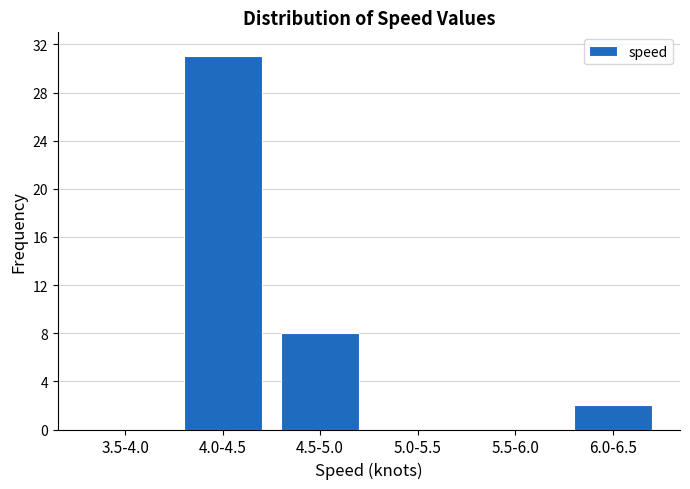

Reading left to right, list all the values displayed in this chart.

3.5-4.0=0	4.0-4.5=31	4.5-5.0=8	5.0-5.5=0	5.5-6.0=0	6.0-6.5=2